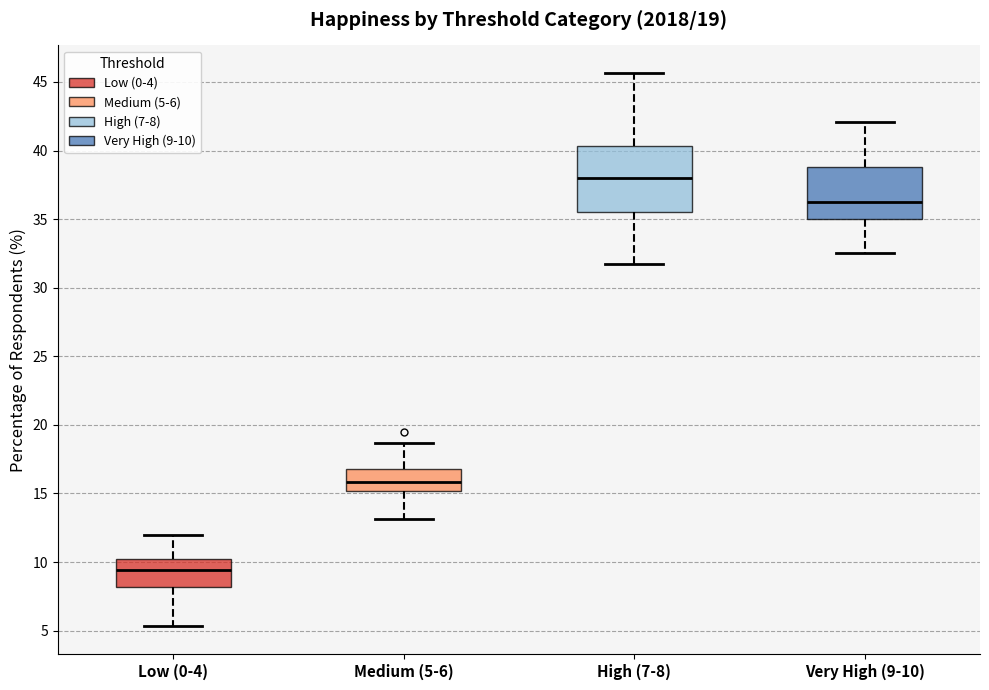

Which box is the tallest, from its lower edge to its upper edge?

High (7-8)